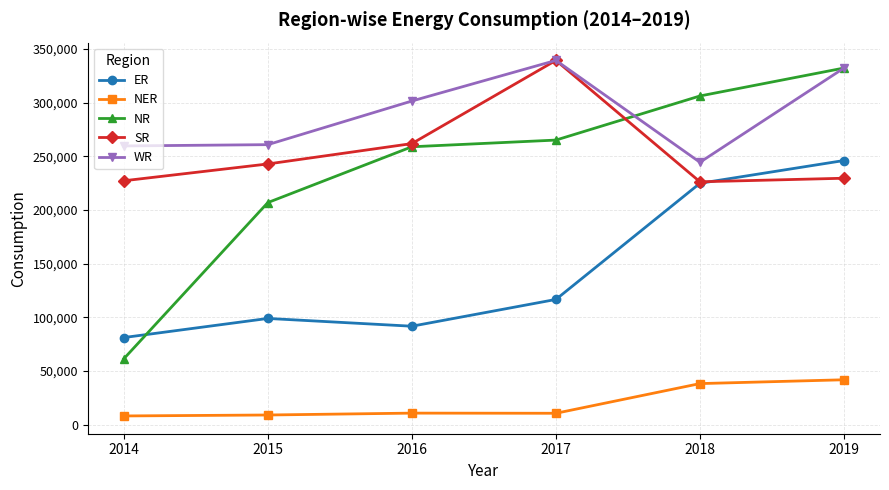

At which label does NR reach its minimum?

2014